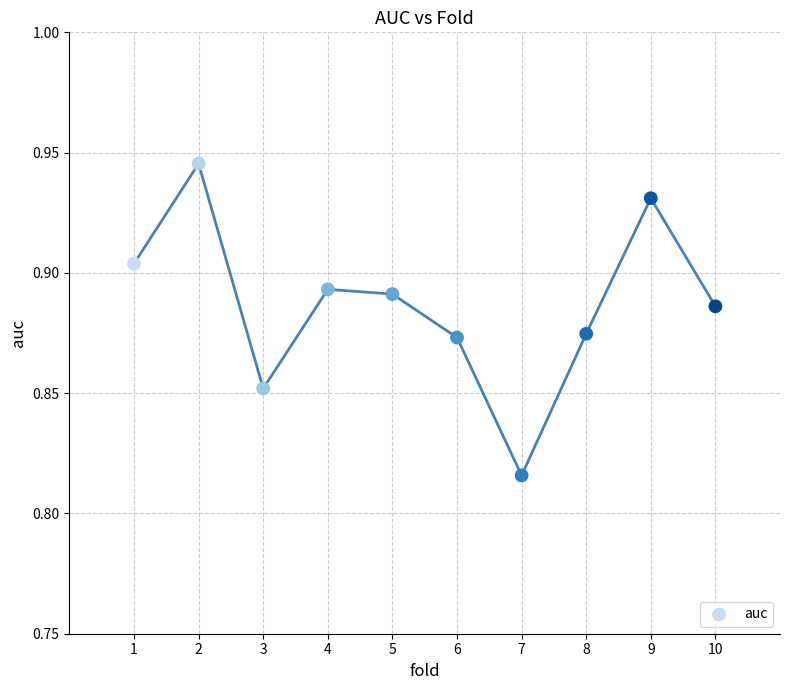

What is the average X value?

5.5